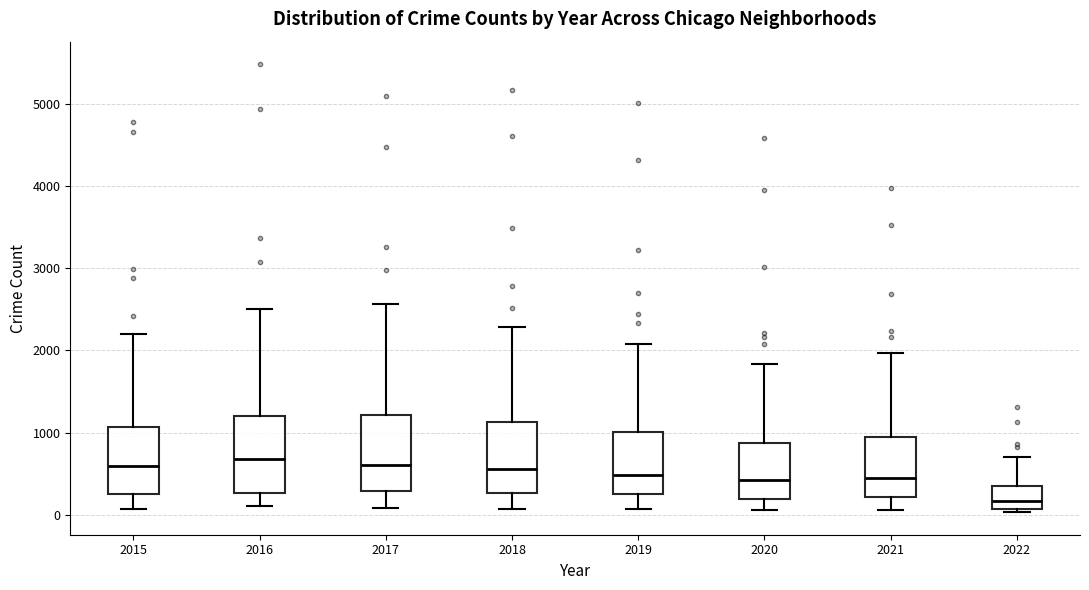

Reading left to right, read every box against the y-axis: the position of its median line, the range the box covers, and the ends of its whiskers. The values are not printed on the chart, so give them approximately, as read against the axis.

2015: median 600, box 300 to 1100, whiskers 100 to 2200
2016: median 700, box 300 to 1200, whiskers 100 to 2500
2017: median 600, box 300 to 1200, whiskers 100 to 2600
2018: median 600, box 300 to 1100, whiskers 100 to 2300
2019: median 500, box 300 to 1000, whiskers 100 to 2100
2020: median 400, box 200 to 900, whiskers 100 to 1800
2021: median 500, box 200 to 1000, whiskers 100 to 2000
2022: median 200, box 100 to 300, whiskers 0 to 700